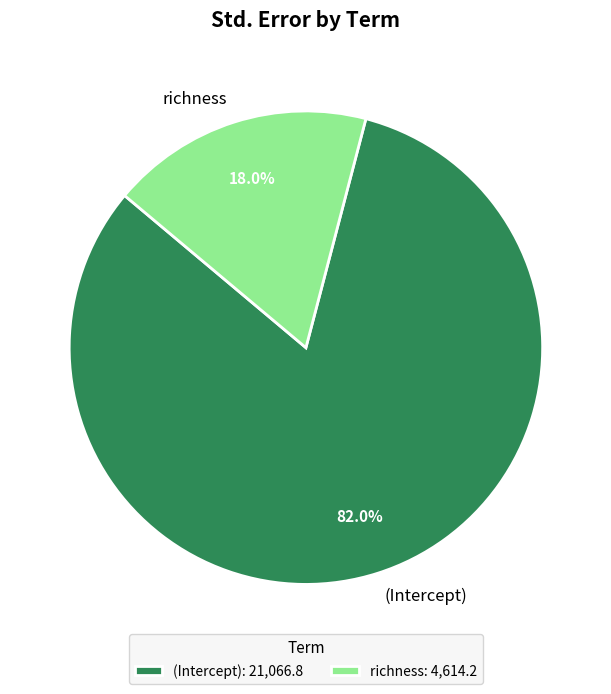

Count the number of slices in the pie.

2